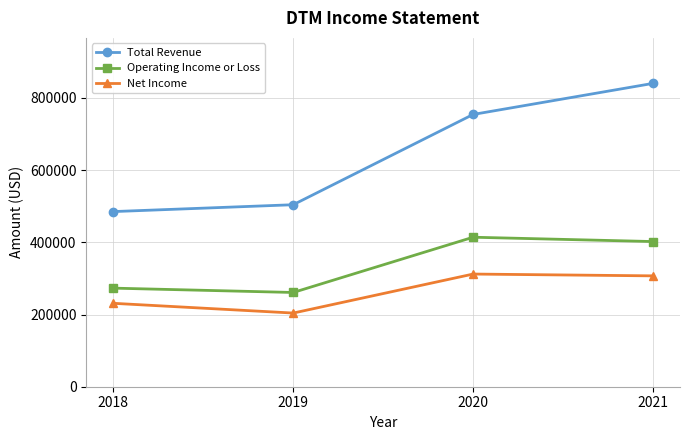

True or false: Operating Income or Loss and Net Income cross at least once.

False